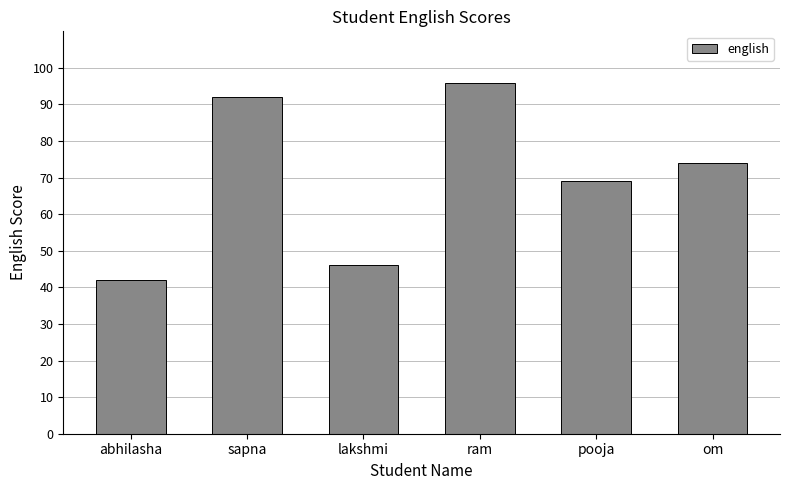

Rank the categories by value from highest to lowest.

ram, sapna, om, pooja, lakshmi, abhilasha